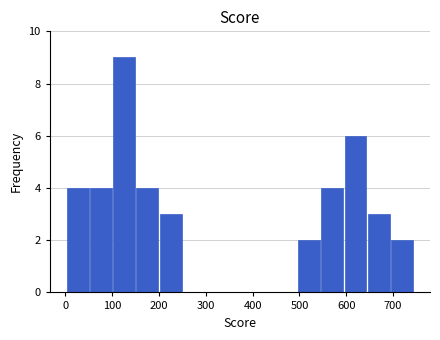

Reading left to right, transcribe this chart: for each bar, give the range it covers on the x-axis and its height. Neither the bar edges nor the heights are printed on the chart, so give them approximately, as read against the axes.

0 to 50: 4
50 to 100: 4
100 to 150: 9
150 to 200: 4
200 to 250: 3
250 to 300: 0
300 to 350: 0
350 to 400: 0
400 to 450: 0
450 to 500: 0
500 to 550: 2
550 to 600: 4
600 to 640: 6
640 to 690: 3
690 to 740: 2